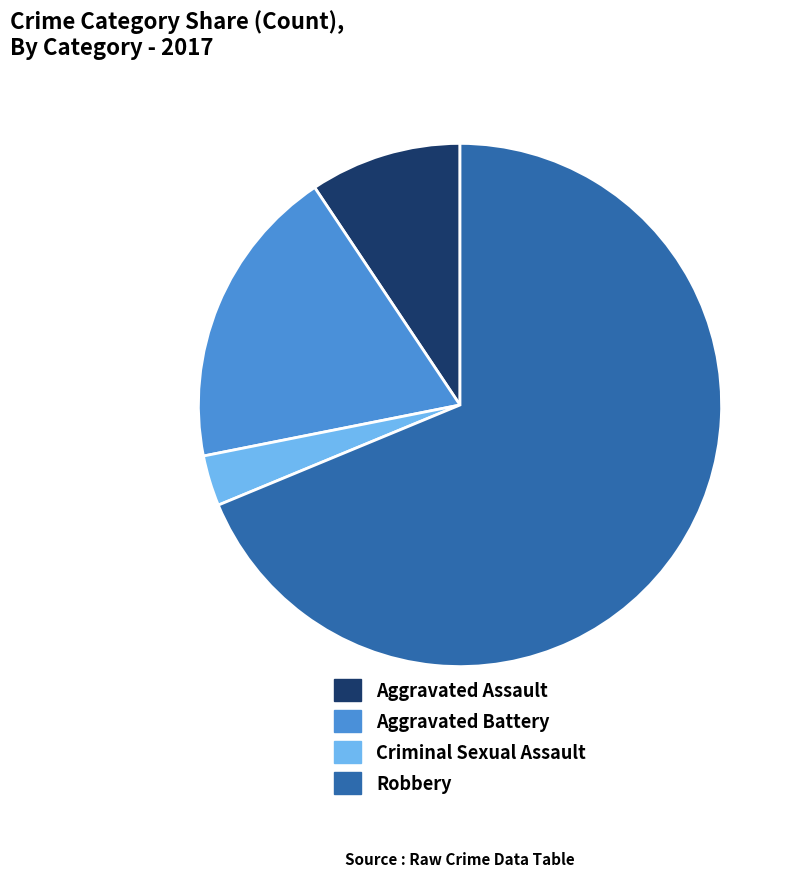

Combined, do Aggravated Battery and Criminal Sexual Assault account for over 50%?

No